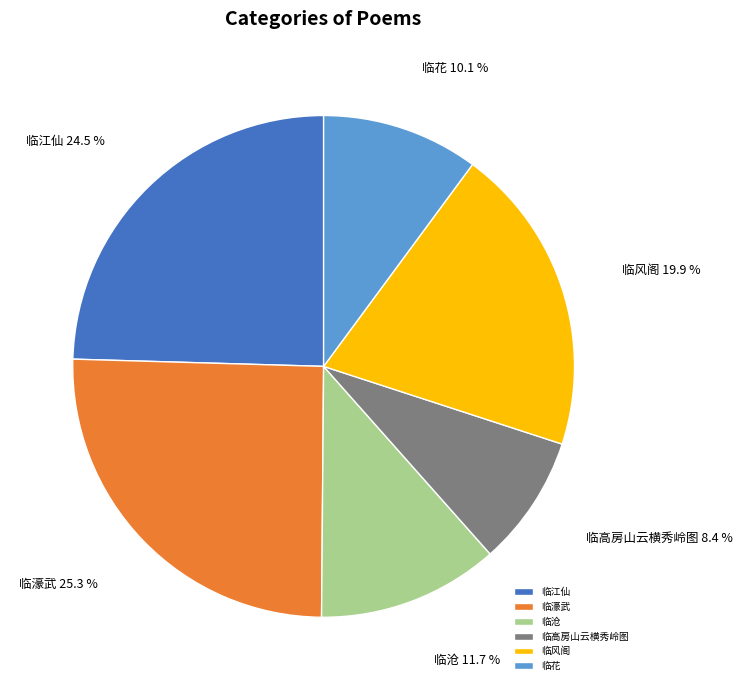

Rank the categories by value from lowest to highest.

临高房山云横秀岭图, 临花, 临沧, 临风阁, 临江仙, 临濠武